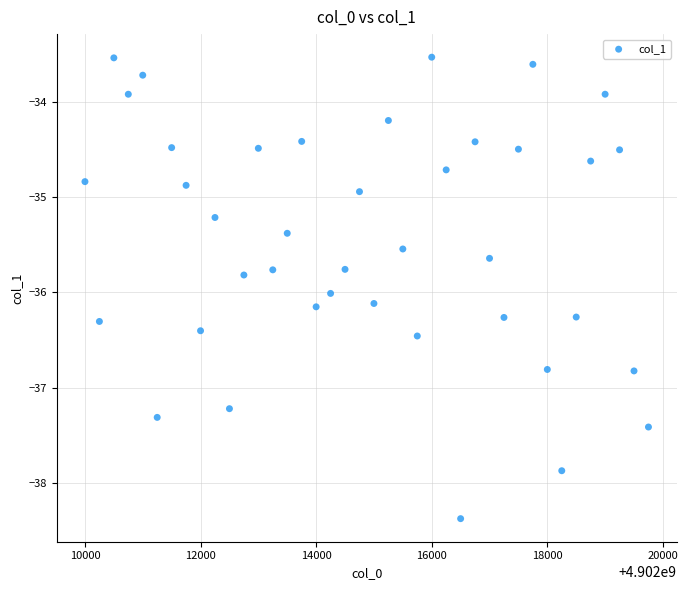

What Y value in the scatter plot is closest to -35?

-34.9